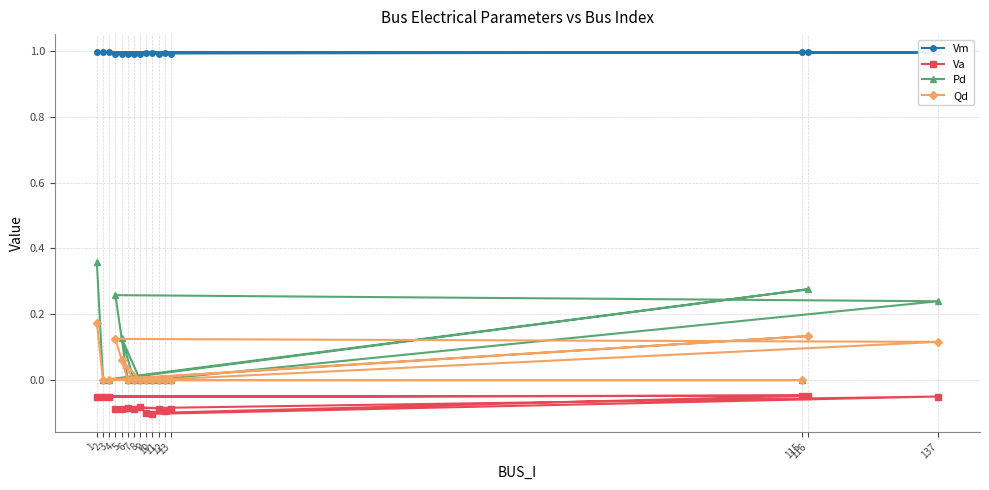

Which category has the lowest value across all series?

10